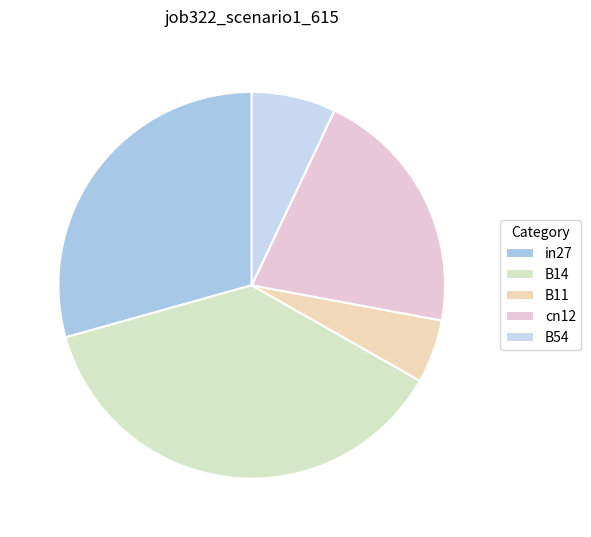

The B54 slice represents 20% of the pie. True or false?

False